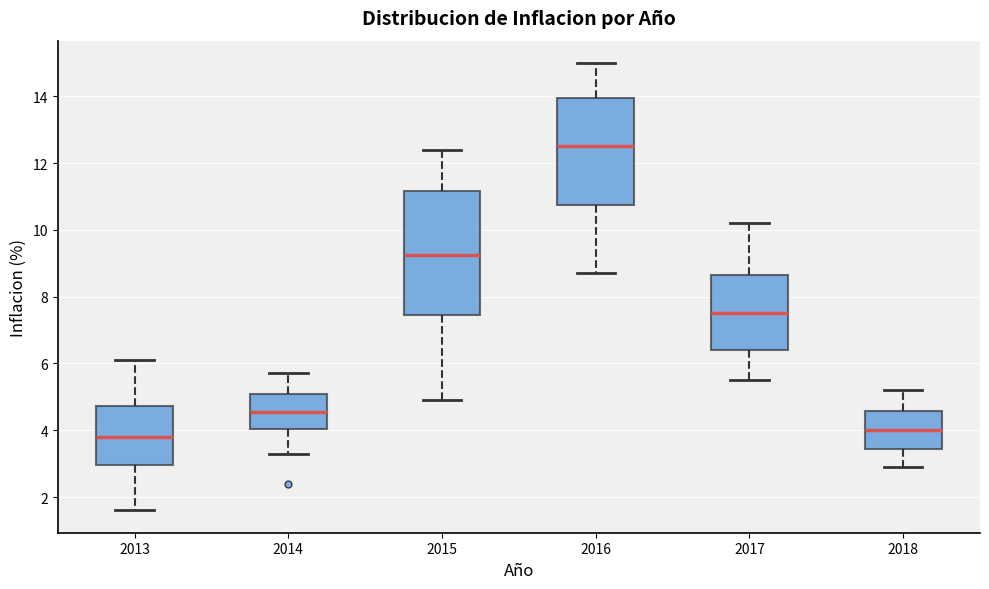

Where does the lower whisker of the box at x = 2016 end on the y-axis? The values are not printed on the chart, so give them approximately, as read against the axis.

8.8